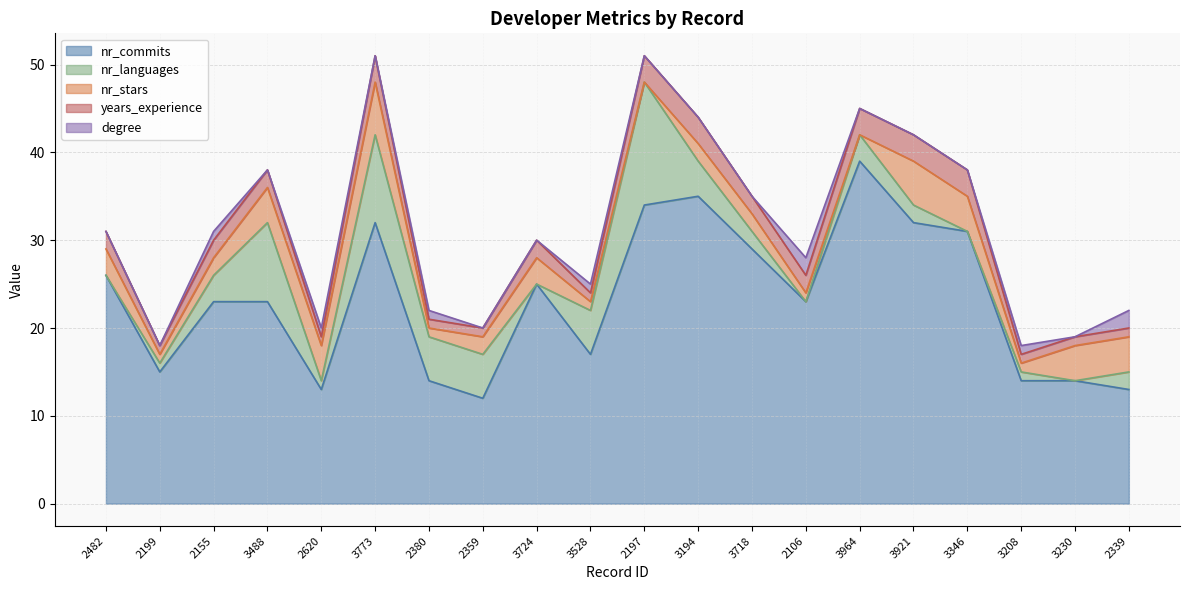

Between 2197 and 3488, which is larger?

2197